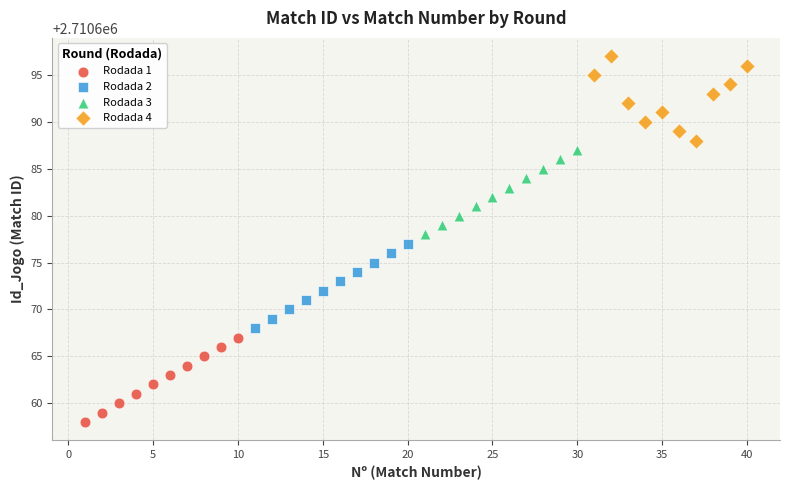

What are all the series names shown in the legend?

Rodada 1, Rodada 2, Rodada 3, Rodada 4